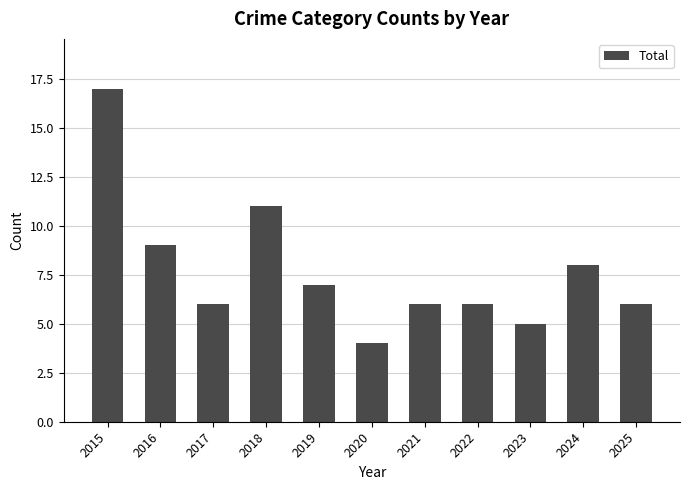

Where does the data first go above 6?

2015